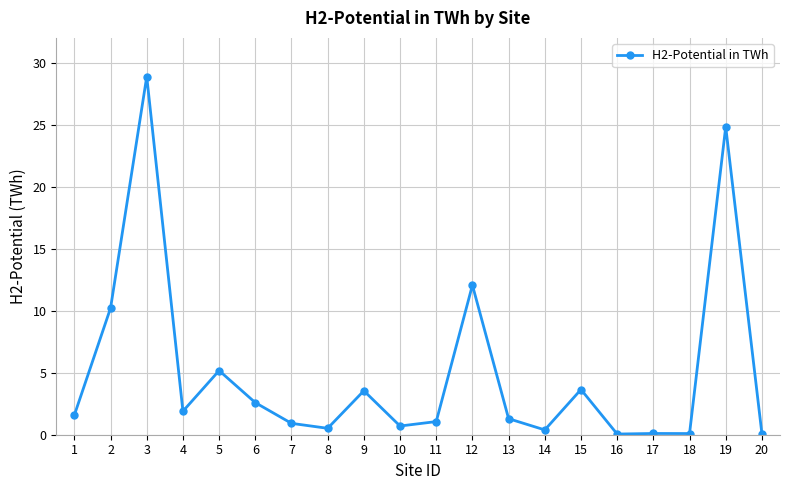

Where is the first local minimum?

4